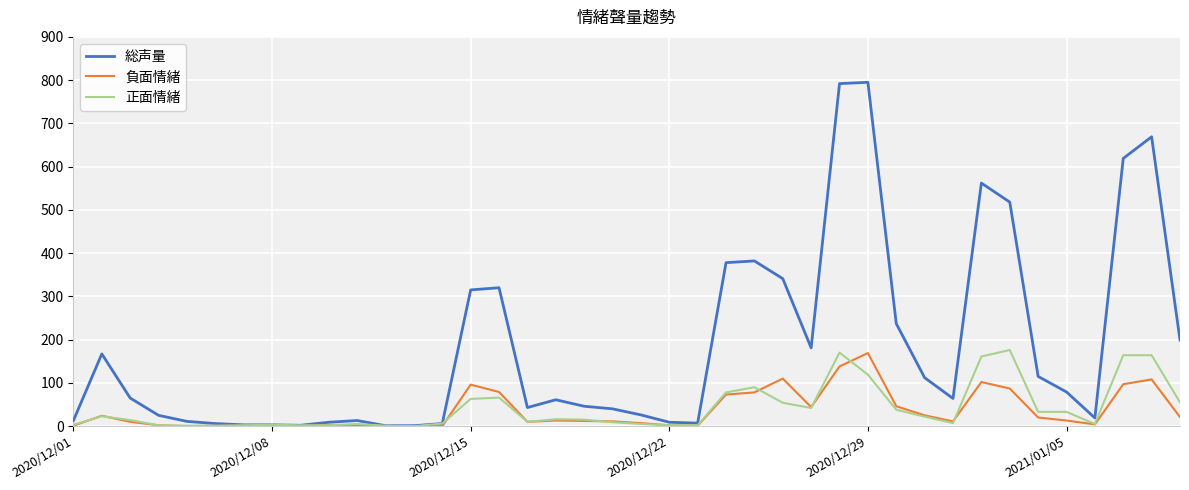

Which series has the widest spread of values?

総声量